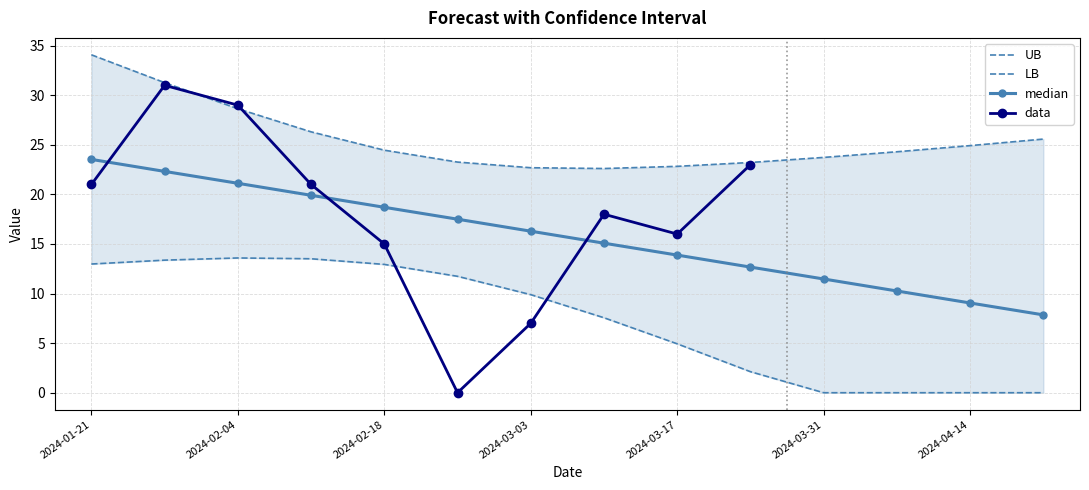

Is the value of median at 2024-03-17 greater than the value of UB at 2024-02-18?

No